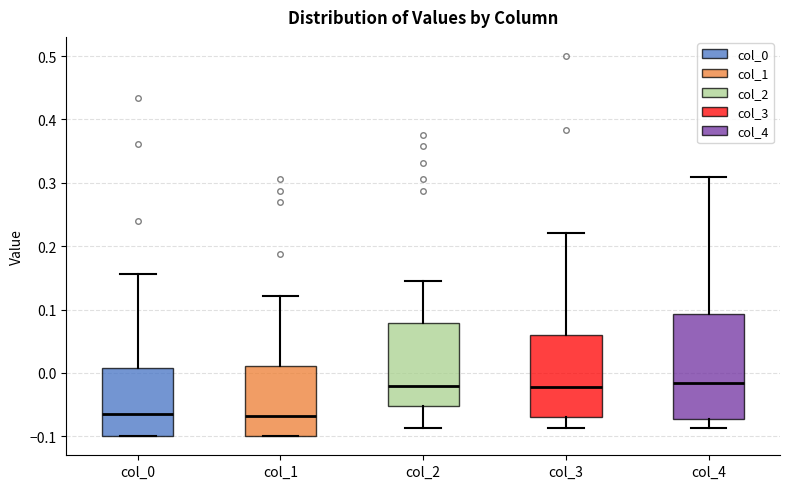

Reading left to right, transcribe this box plot: for each box, give where its median line is, the range the box spans, and where its two whiskers end, as read against the y-axis. The values are not printed on the chart, so give them approximately, as read against the axis.

col_0: median -0.06, box -0.10 to 0.01, whiskers -0.10 to 0.16
col_1: median -0.07, box -0.10 to 0.01, whiskers -0.10 to 0.12
col_2: median -0.02, box -0.05 to 0.08, whiskers -0.09 to 0.14
col_3: median -0.02, box -0.07 to 0.06, whiskers -0.09 to 0.22
col_4: median -0.02, box -0.07 to 0.09, whiskers -0.09 to 0.31